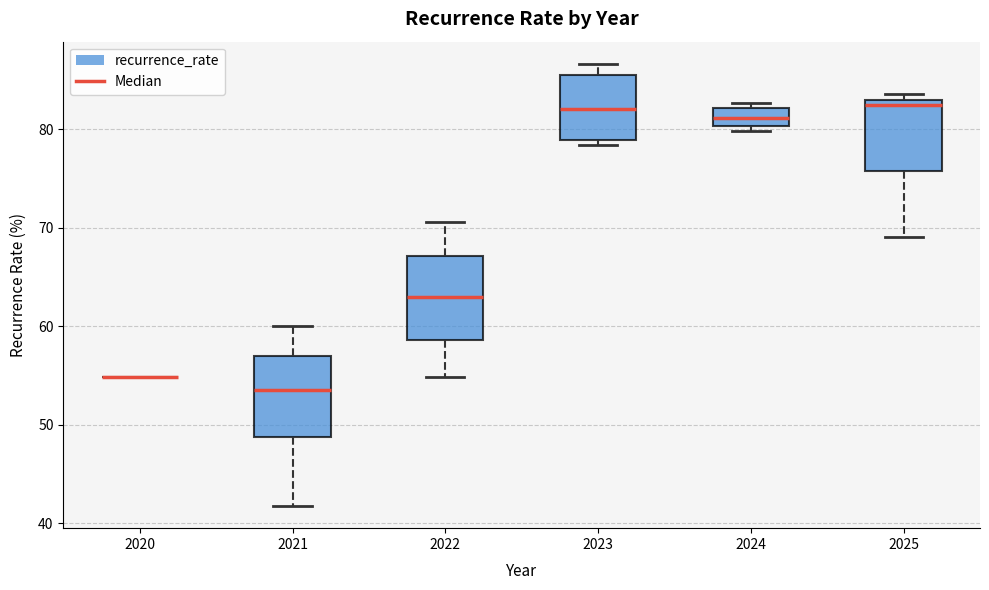

Reading left to right, read every box against the y-axis: the position of its median line, the range the box covers, and the ends of its whiskers. The values are not printed on the chart, so give them approximately, as read against the axis.

2020: box collapsed to a line at 55, whiskers 55 to 55
2021: median 54, box 49 to 57, whiskers 42 to 60
2022: median 63, box 59 to 67, whiskers 55 to 71
2023: median 82, box 79 to 86, whiskers 78 to 87
2024: median 81, box 80 to 82, whiskers 80 (just below the box's lower edge) to 83
2025: median 82, box 76 to 83, whiskers 69 to 84